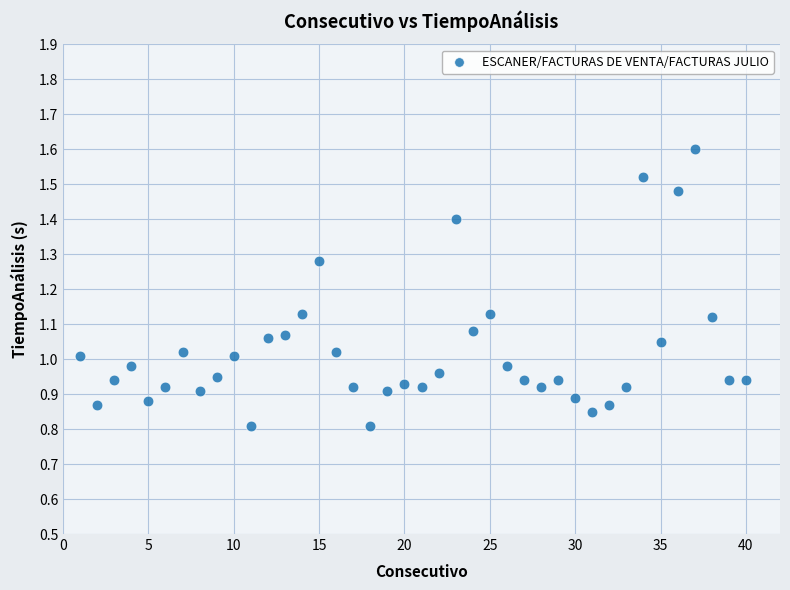

What is the range of X values (max minus min)?

39.0